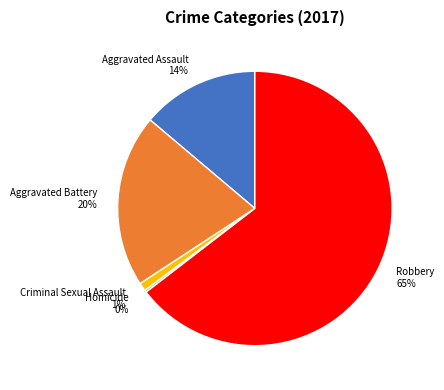

To the nearest percent, what percentage of the pie is Aggravated Battery?

20%